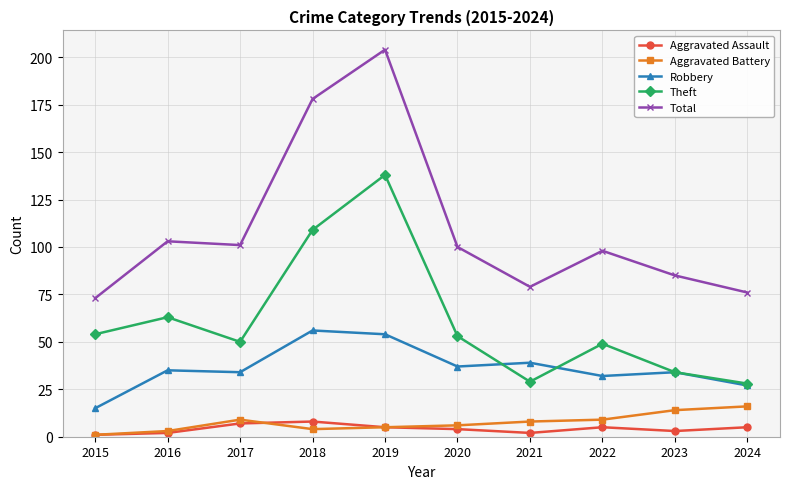

The Theft series shows 84 at 2017. True or false?

False